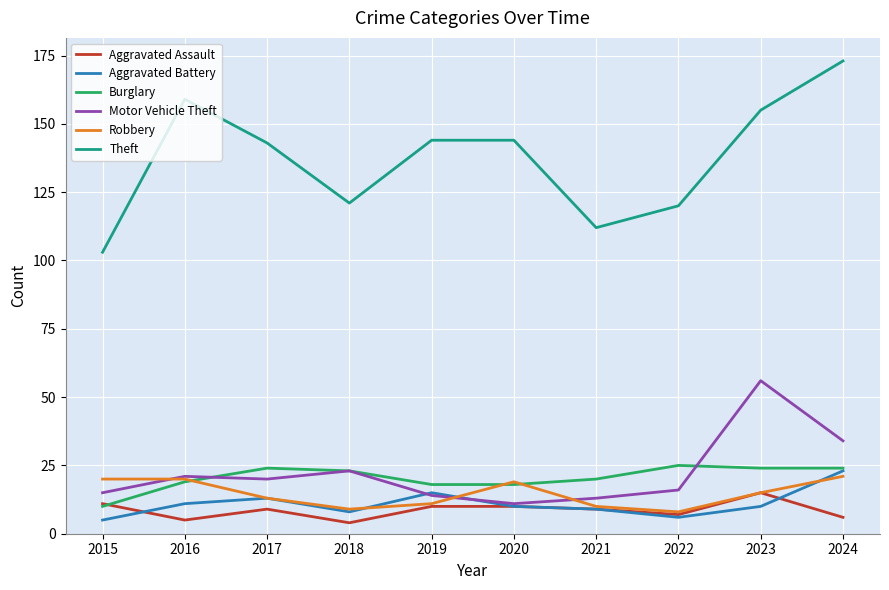

Read the Motor Vehicle Theft value at 2021.

13